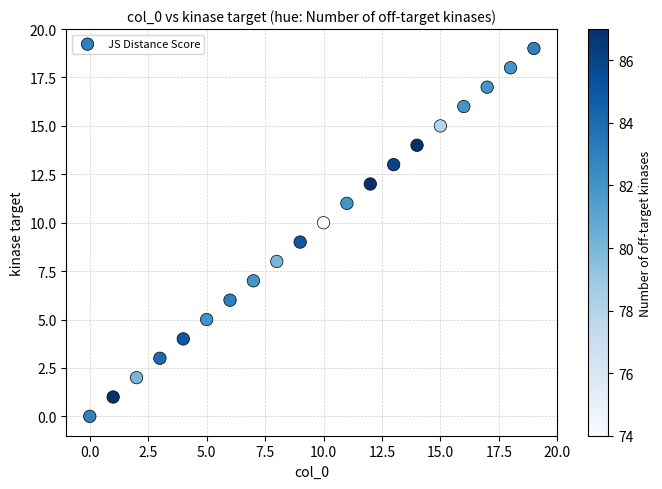

What is the range of Y values (max minus min)?

19